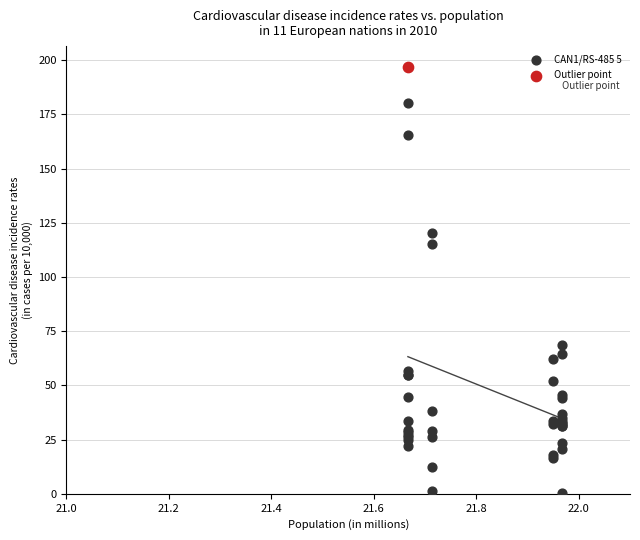

What are all the series names shown in the legend?

CAN1/RS-485 5, Outlier point